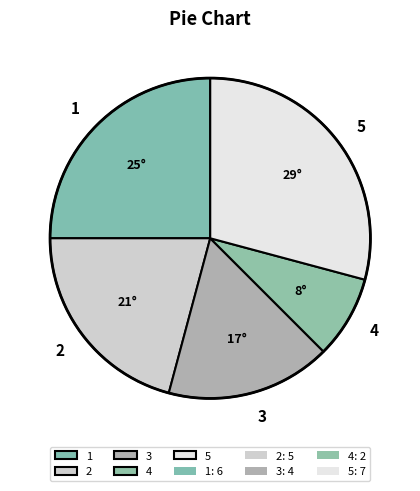

Which category has the biggest portion of the pie?

5